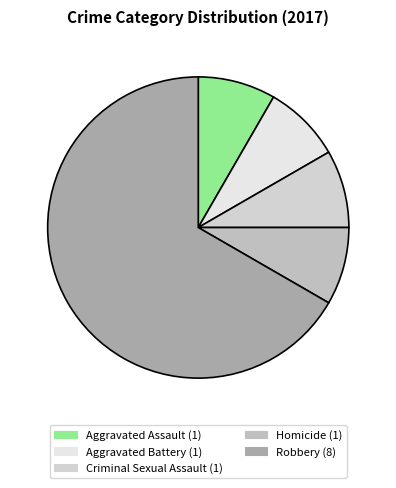

How many slices are in this pie chart?

5